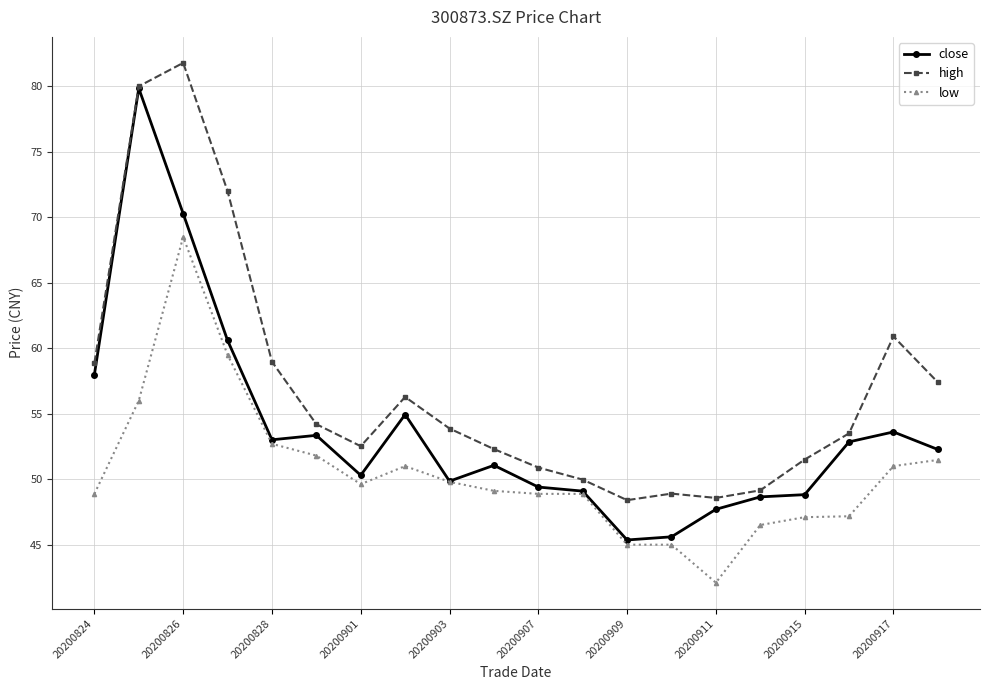

Which series has the largest total across all categories?

high